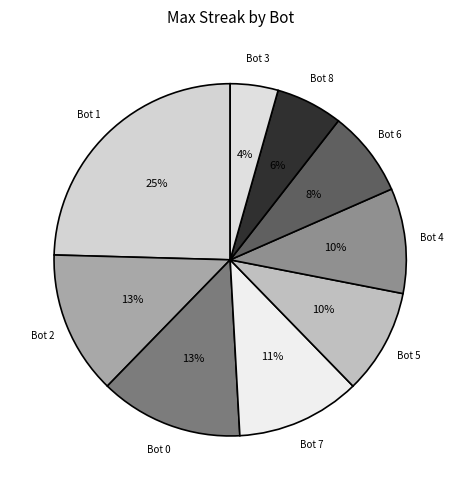

Count the number of slices in the pie.

9